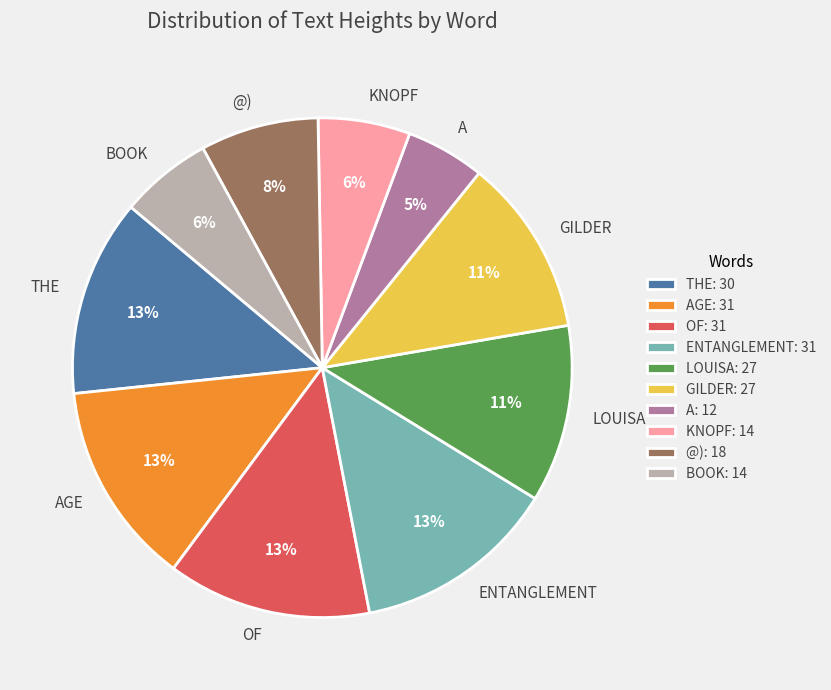

To the nearest percent, what portion does GILDER represent?

11%